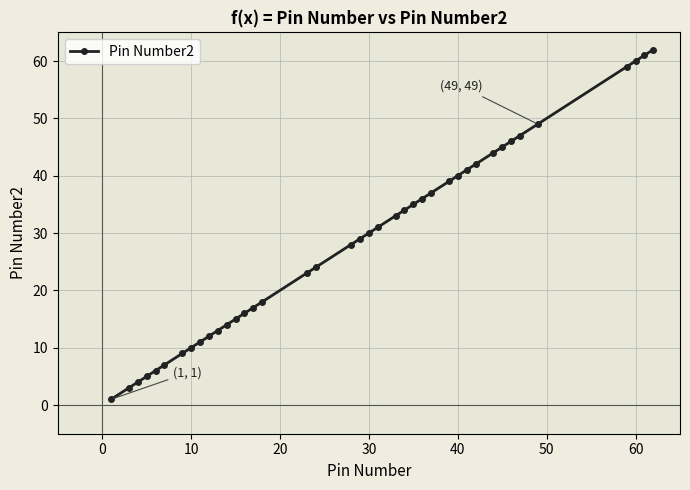

What is the sum of all values?

1136